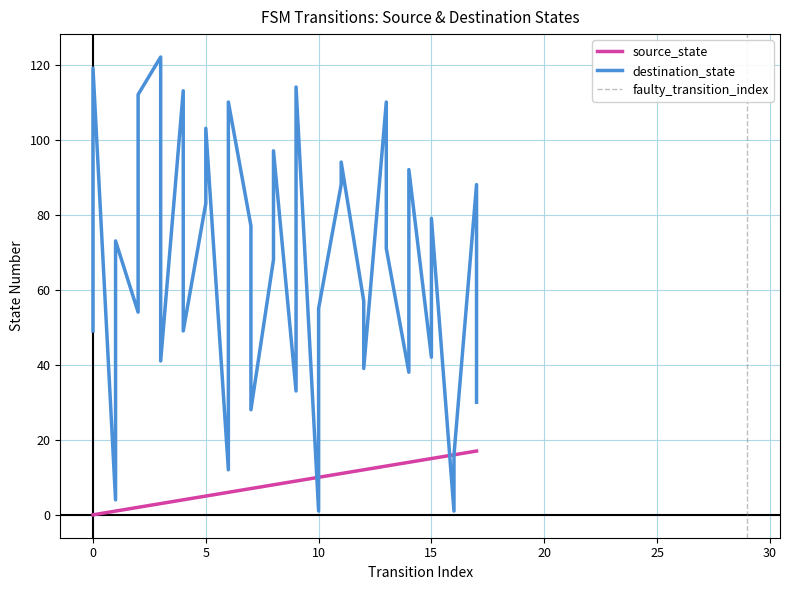

Where is the first local maximum for destination_state?

1